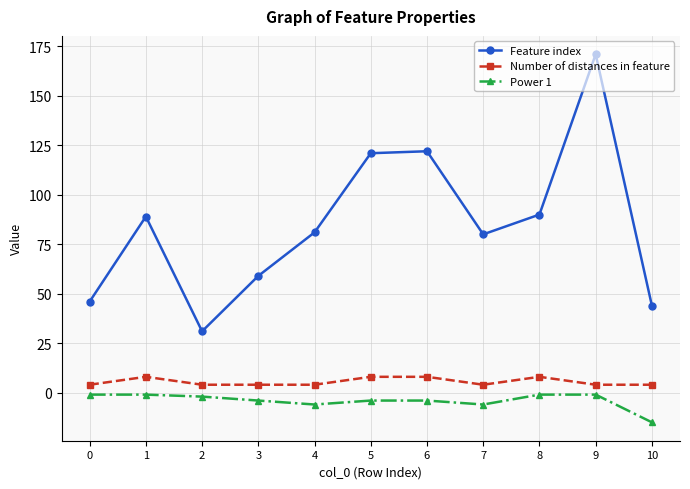

What is the total value across all series at 6?

126